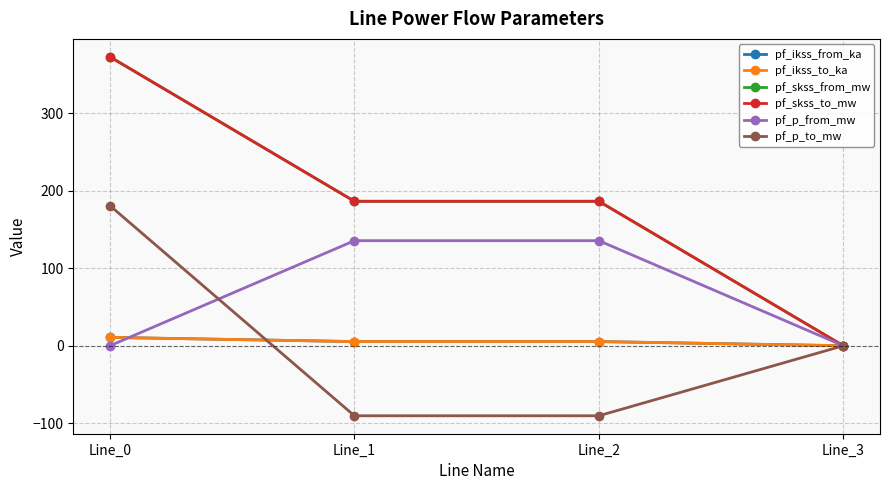

Rank the series by their maximum value, from highest to lowest.

pf_skss_from_mw, pf_skss_to_mw, pf_p_to_mw, pf_p_from_mw, pf_ikss_from_ka, pf_ikss_to_ka